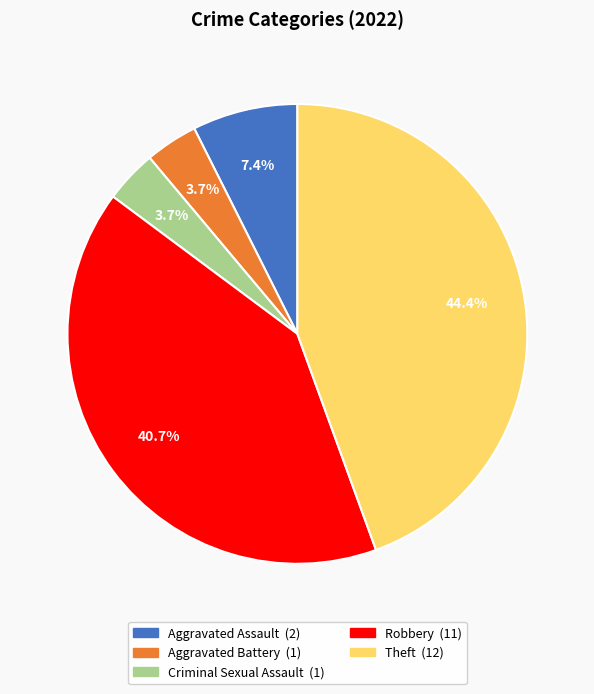

Which slice is the largest?

Theft